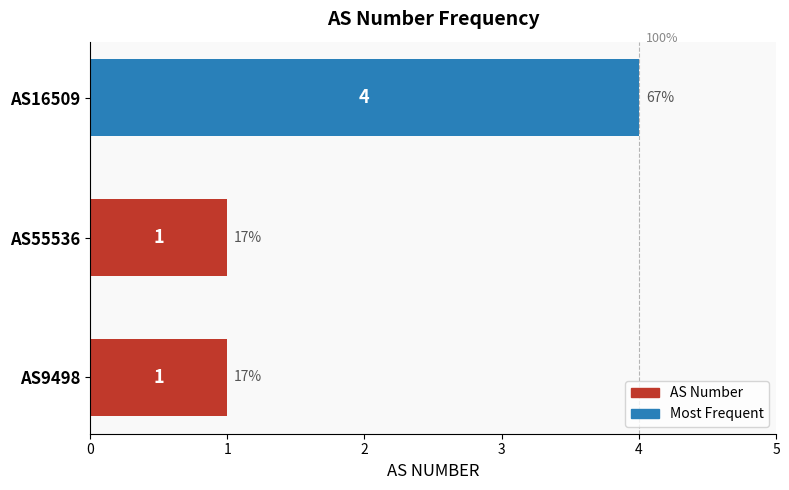

Does the chart contain any negative values?

No